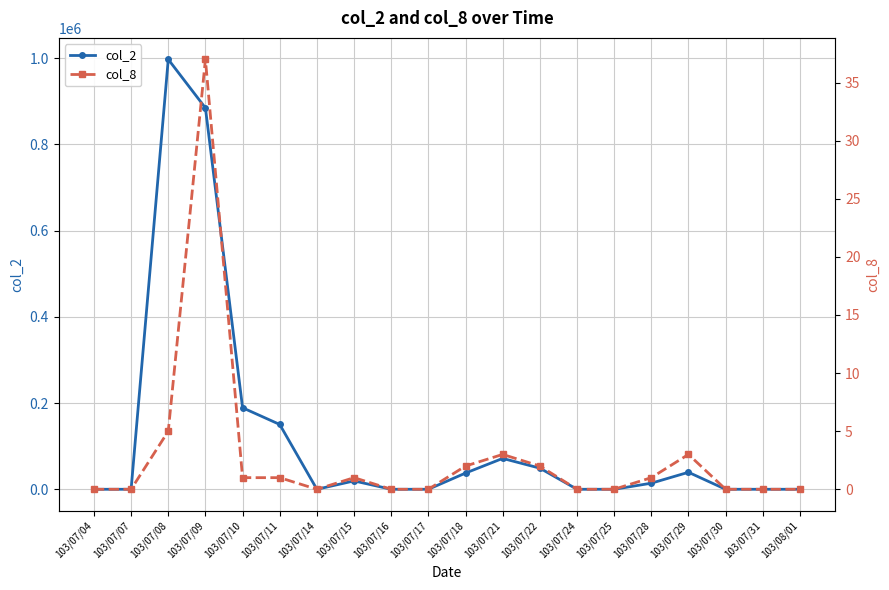

What is the sum of the col_2 values at 103/07/18 and 103/07/17?

37600